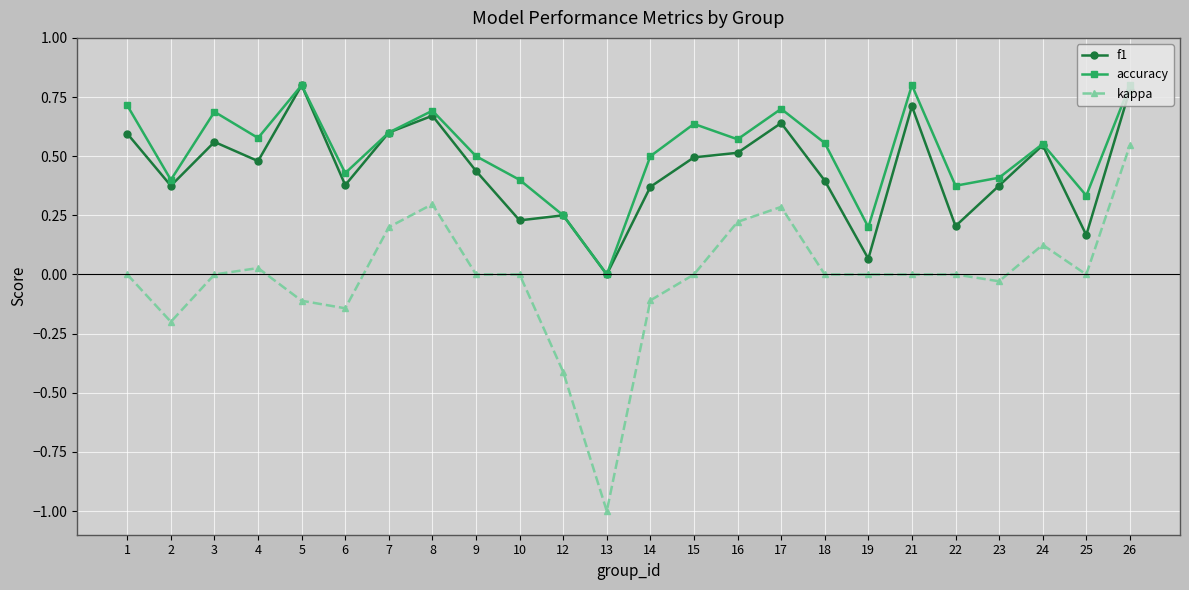

At which label does accuracy reach its minimum?

13